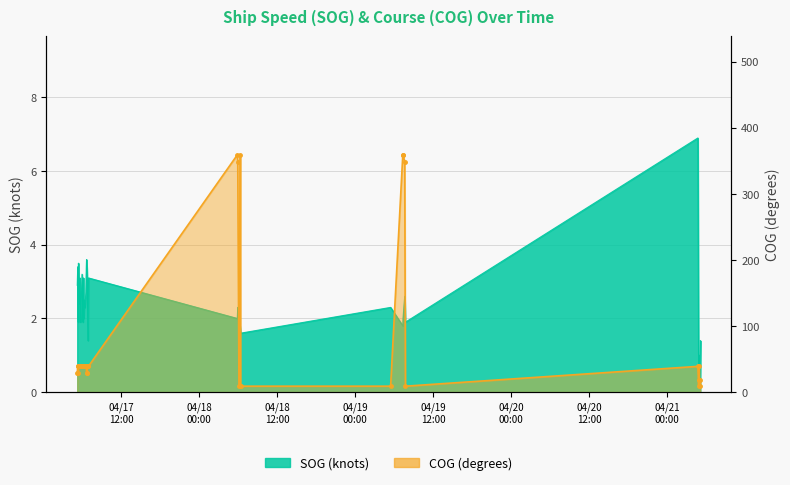

What is the label of the 37th point from the right?

04/19
00:00